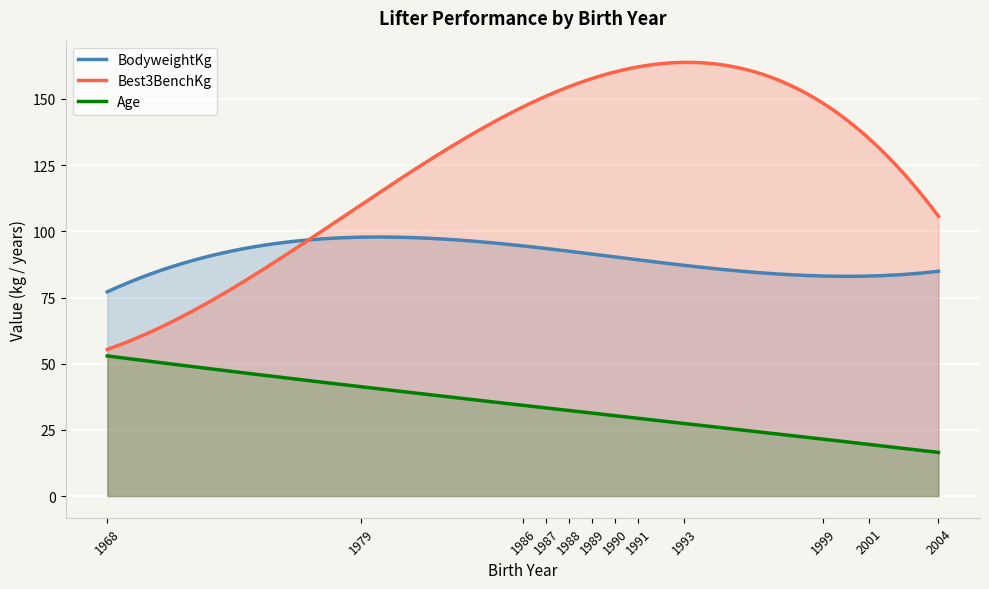

What is the difference between the second highest and second lowest values in the Best3BenchKg series?

108.1